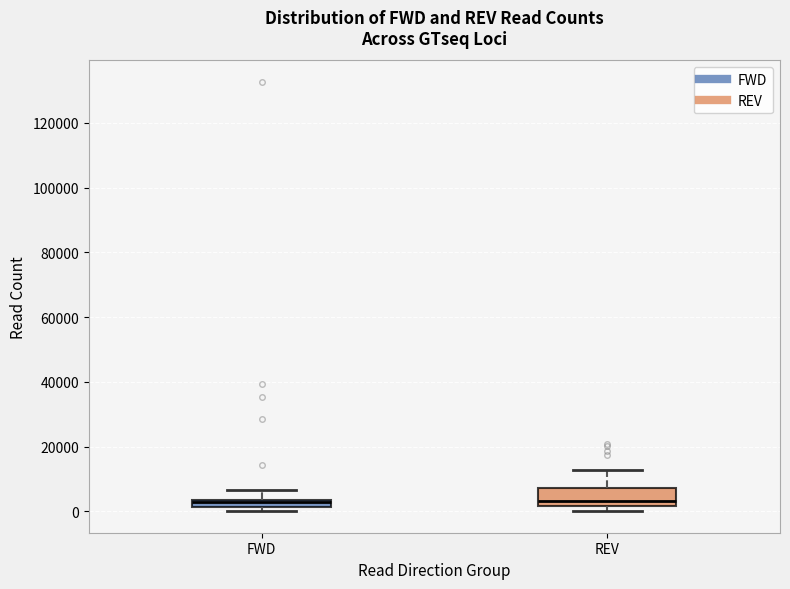

Where does the upper whisker of the box for FWD end on the y-axis? The values are not printed on the chart, so give them approximately, as read against the axis.

6000